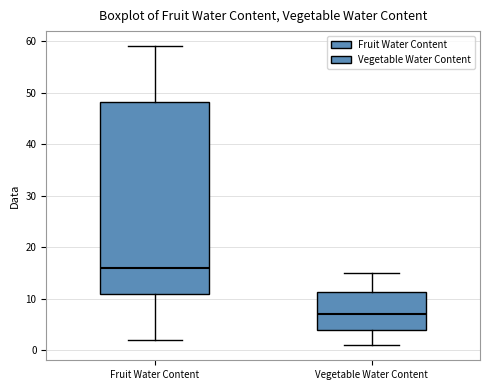

Comparing the boxes themselves (not the whiskers), which one is the tallest?

Fruit Water Content